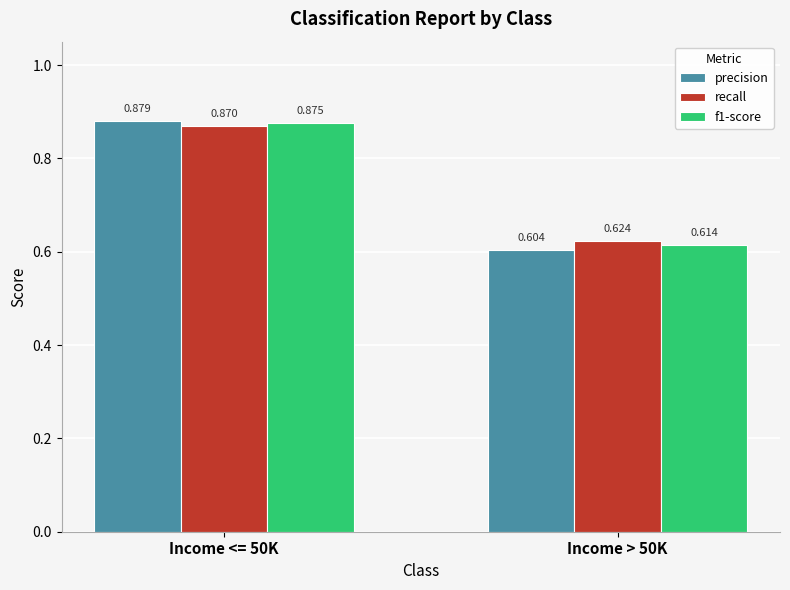

Is the value of precision at Income > 50K greater than the value of recall at Income > 50K?

No